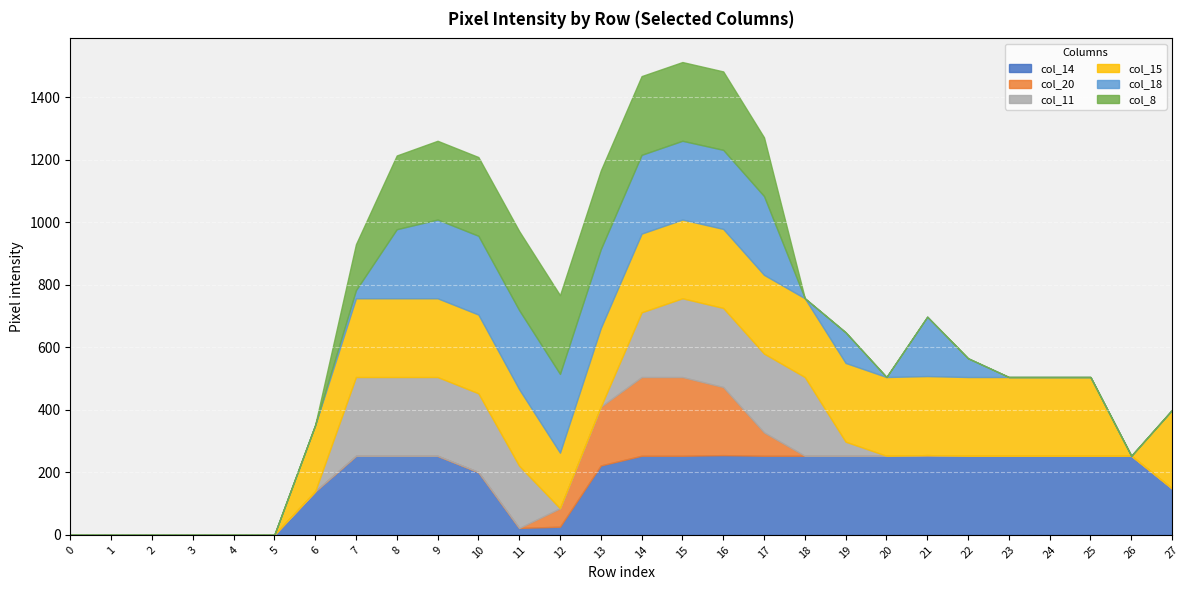

Between 4 and 27, which series saw the biggest shift?

col_15